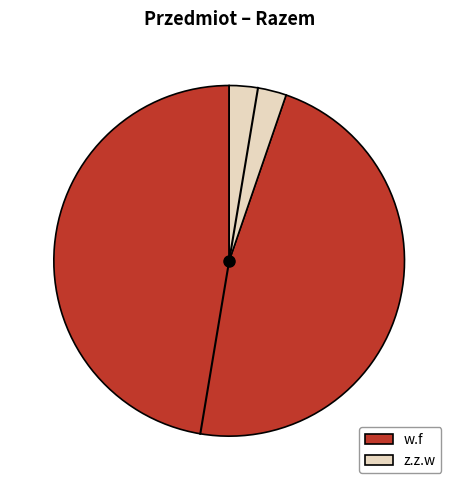

How many slices are in this pie chart?

2